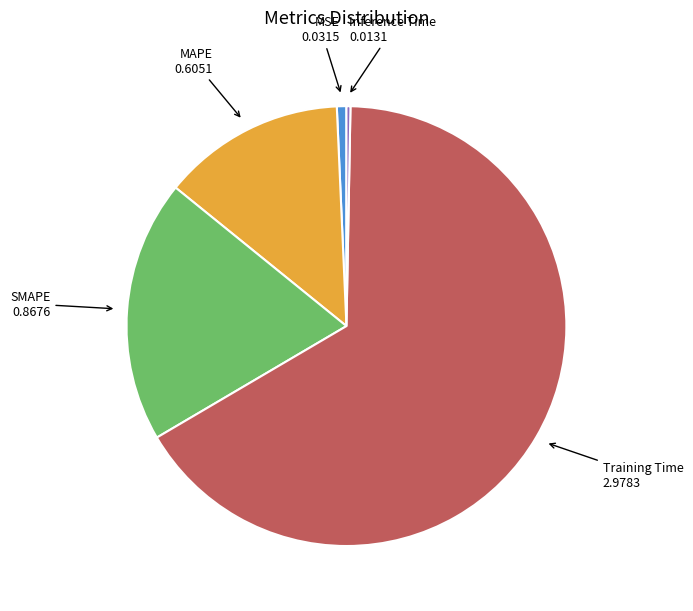

Does Training Time account for over 50% of the chart?

Yes